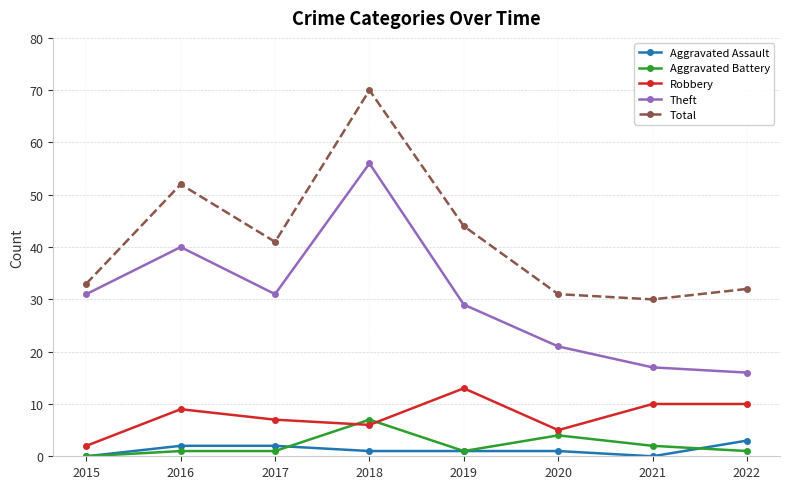

Is it true that Total equals 53 at 2015?

False